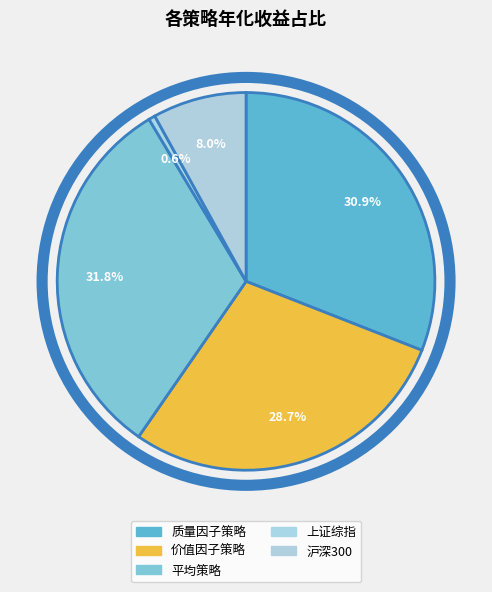

To the nearest percent, what is the average slice percentage?

20%